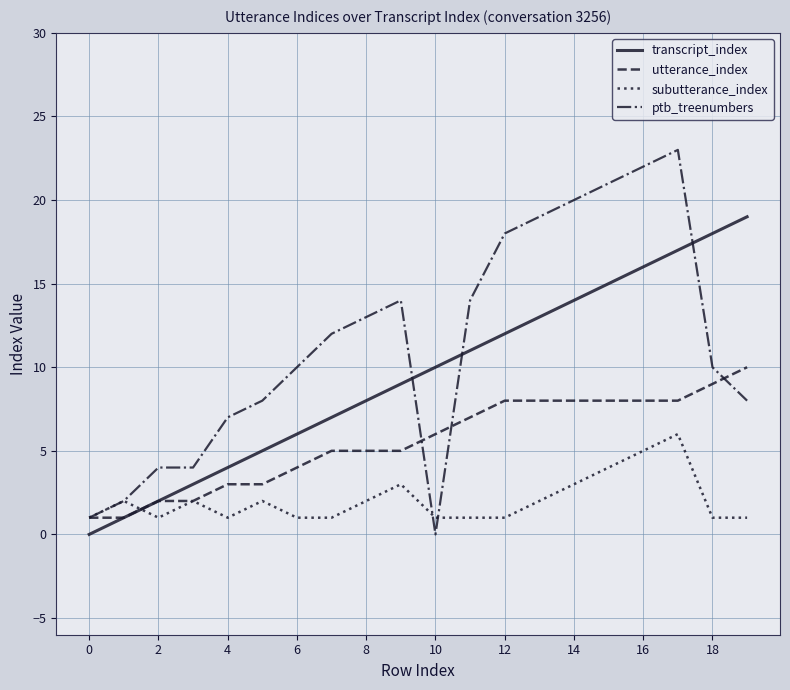

What is the highest value of the ptb_treenumbers series?

23